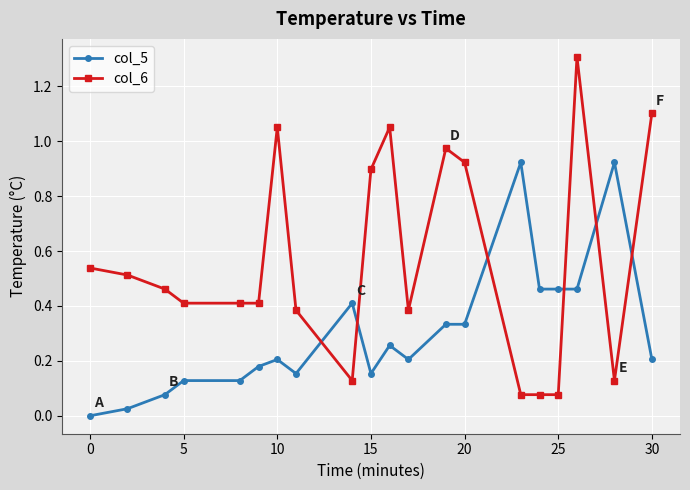

True or false: col_5 has more than 0 points higher than both neighbors.

True